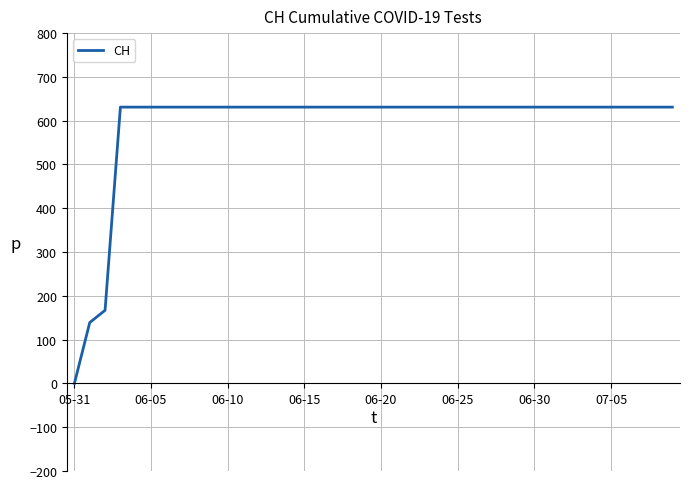

What is the difference between the maximum and minimum values?

631